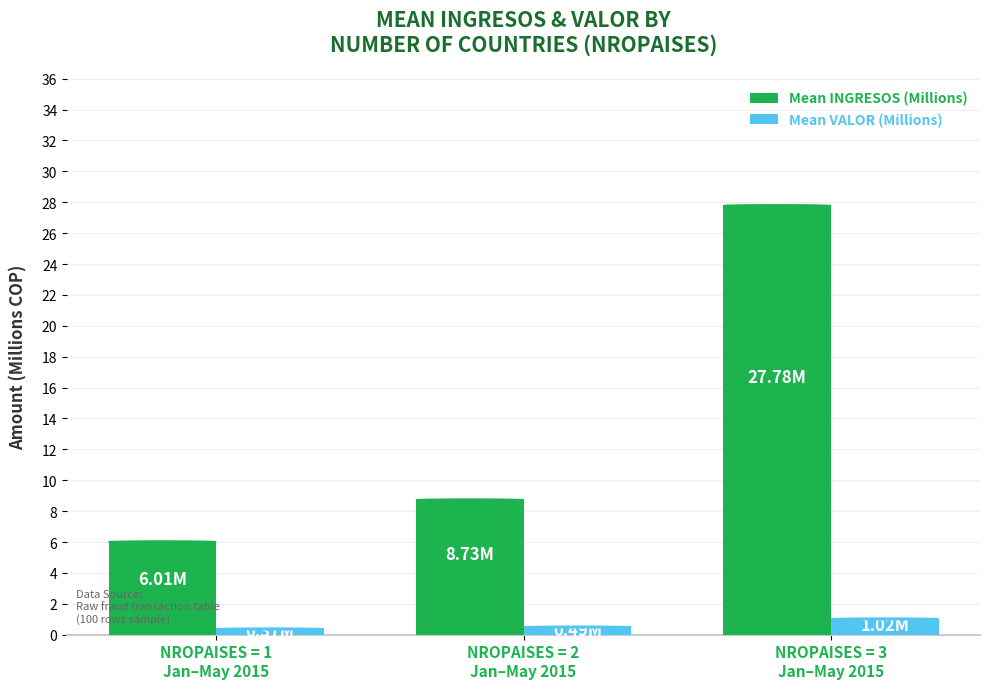

How many bars are there in total?

6